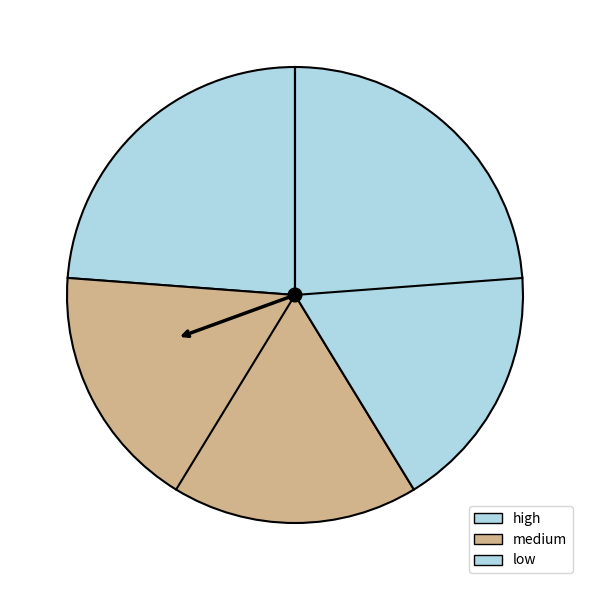

Does medium account for over 50% of the chart?

No